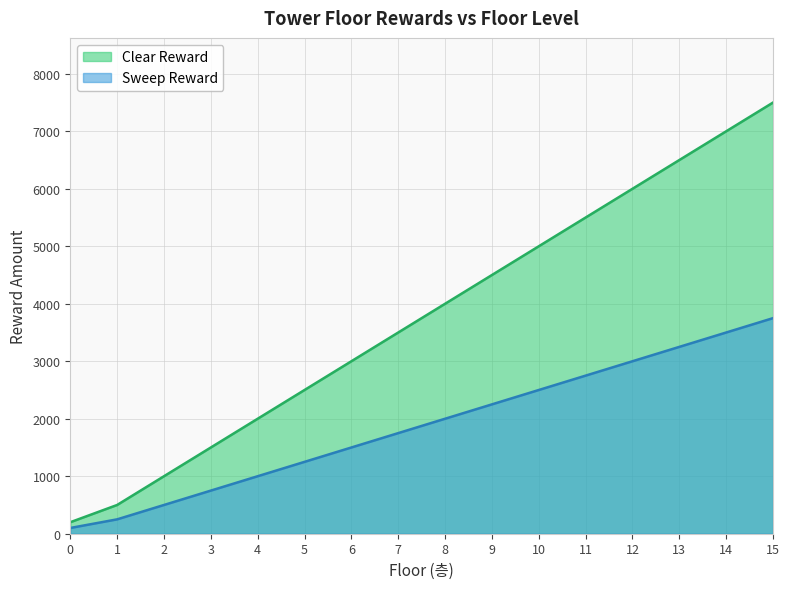

At which label does Sweep Reward reach its peak?

15